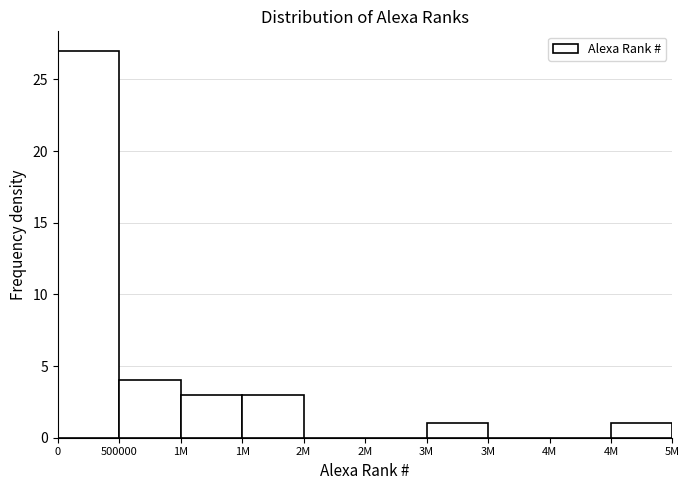

How many data points does each series have?

10